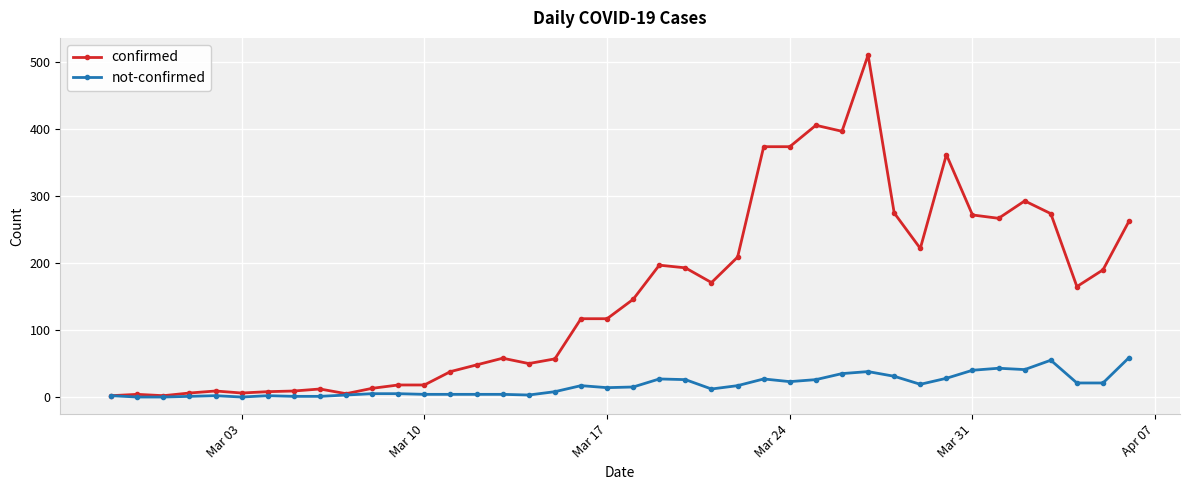

What is the value of the confirmed point at the 32nd from the left?

222